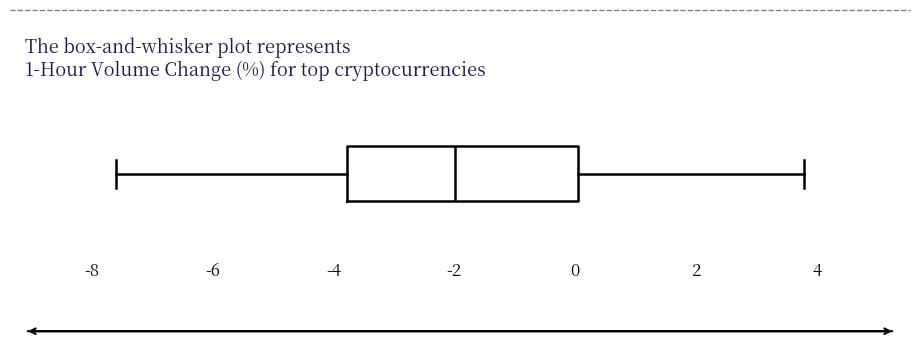

Transcribe this box plot: give where the median line is, the range the box spans, and where the two whiskers end, as read against the x-axis. The values are not printed on the chart, so give them approximately, as read against the axis.

median -2.0, box -3.8 to 0.0, whiskers -7.6 to 3.8